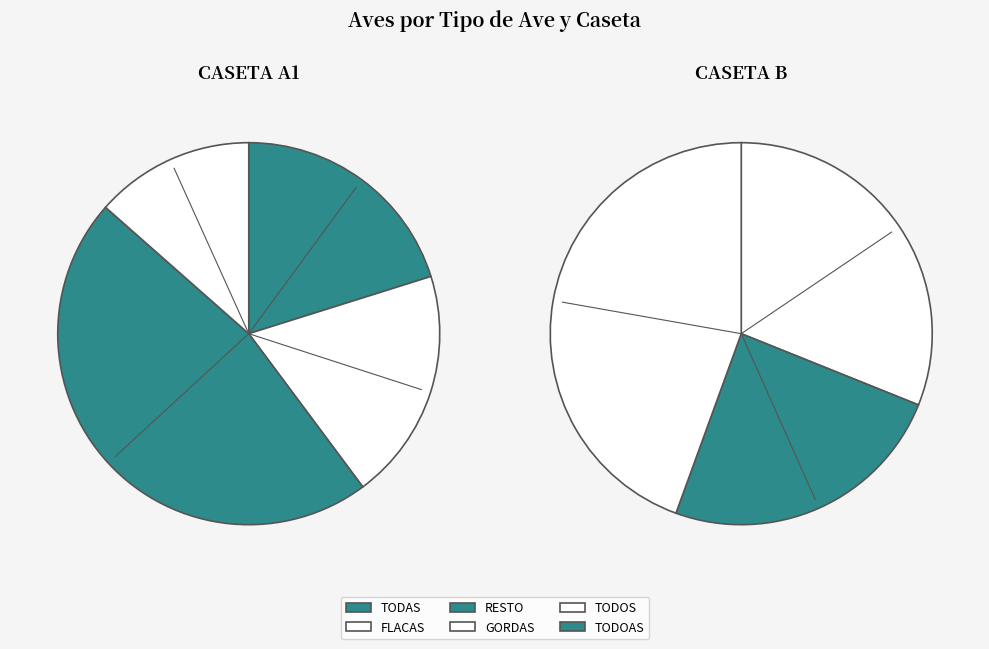

To the nearest percent, what is the average slice percentage?

17%